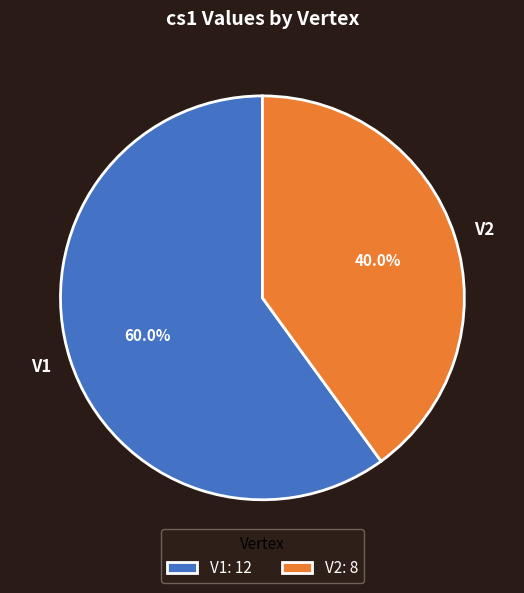

What percentage is NOT represented by V2?

60.0%